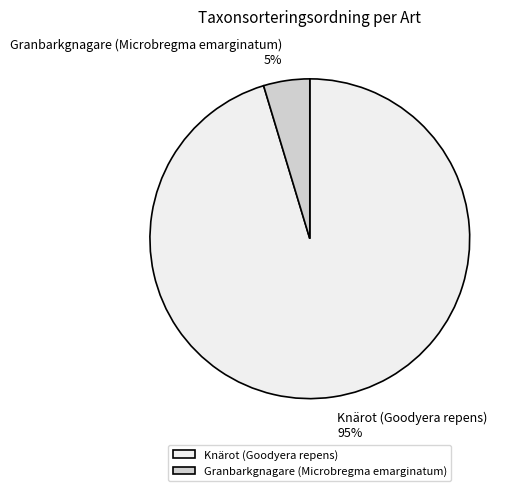

Is there any slice that represents more than half of the pie?

Yes